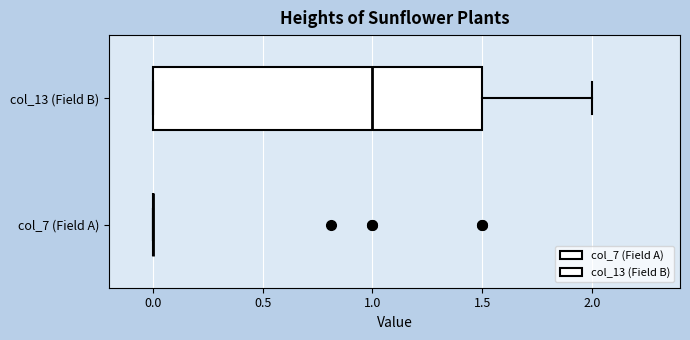

Reading bottom to top, transcribe this box plot: for each box, give where its median line is, the range the box spans, and where its two whiskers end, as read against the x-axis. The values are not printed on the chart, so give them approximately, as read against the axis.

col_7 (Field A): box collapsed to a line at 0.0, whiskers 0.0 to 0.0
col_13 (Field B): median 1.0, box 0.0 to 1.5, whiskers 0.0 to 2.0